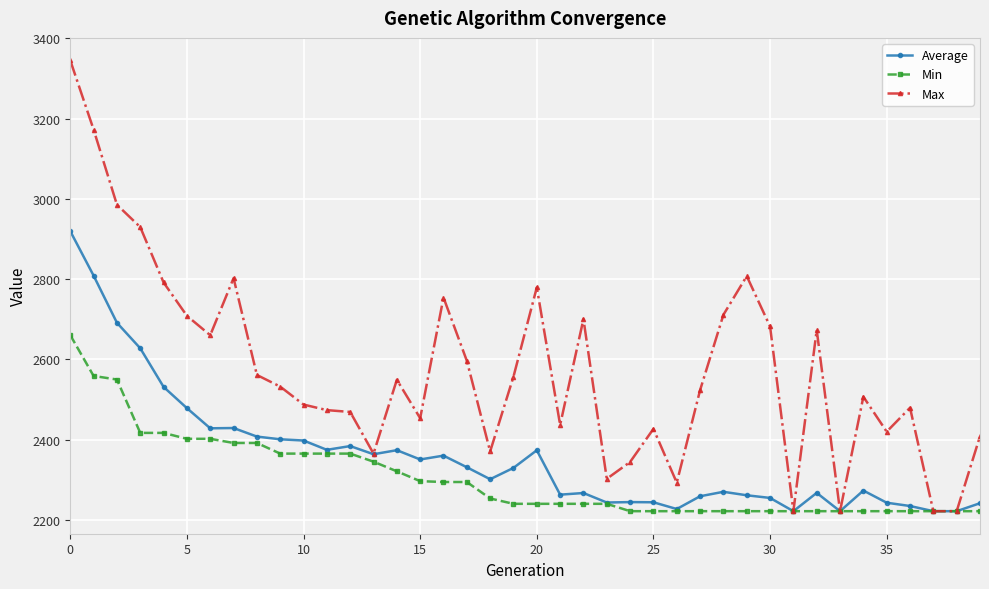

Which series has the largest total across all categories?

Max